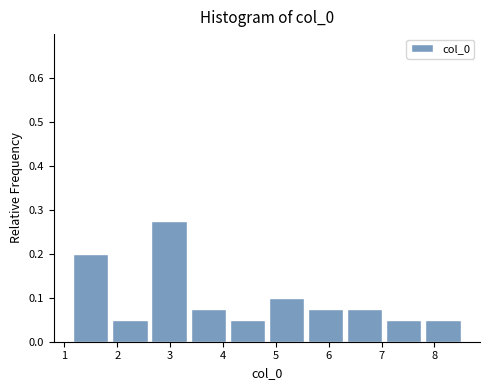

Reading left to right, list every bar in this chart as the range it spans on the x-axis followed by its height. Neither the bar edges nor the heights are printed on the chart, so give them approximately, as read against the axes.

1.2 to 1.9: 0.20
1.9 to 2.6: 0.05
2.6 to 3.4: 0.28
3.4 to 4.1: 0.08
4.1 to 4.9: 0.05
4.9 to 5.6: 0.10
5.6 to 6.3: 0.08
6.3 to 7.1: 0.08
7.1 to 7.8: 0.05
7.8 to 8.6: 0.05